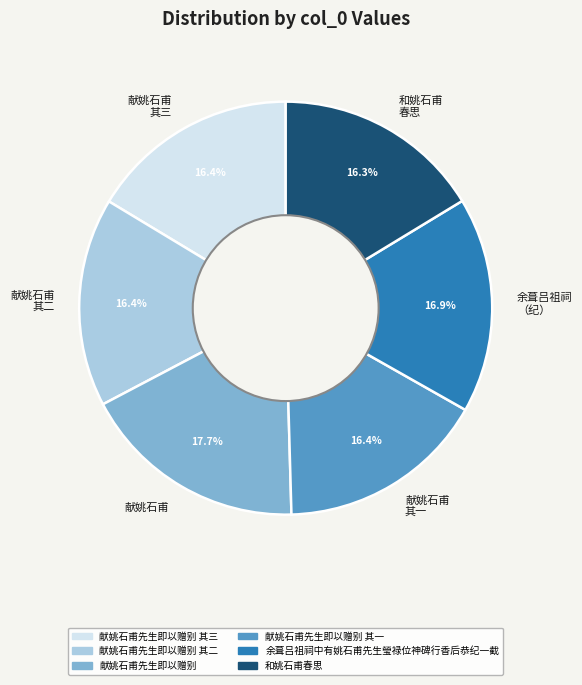

Between 献姚石甫 其二 and 献姚石甫, which is larger?

献姚石甫